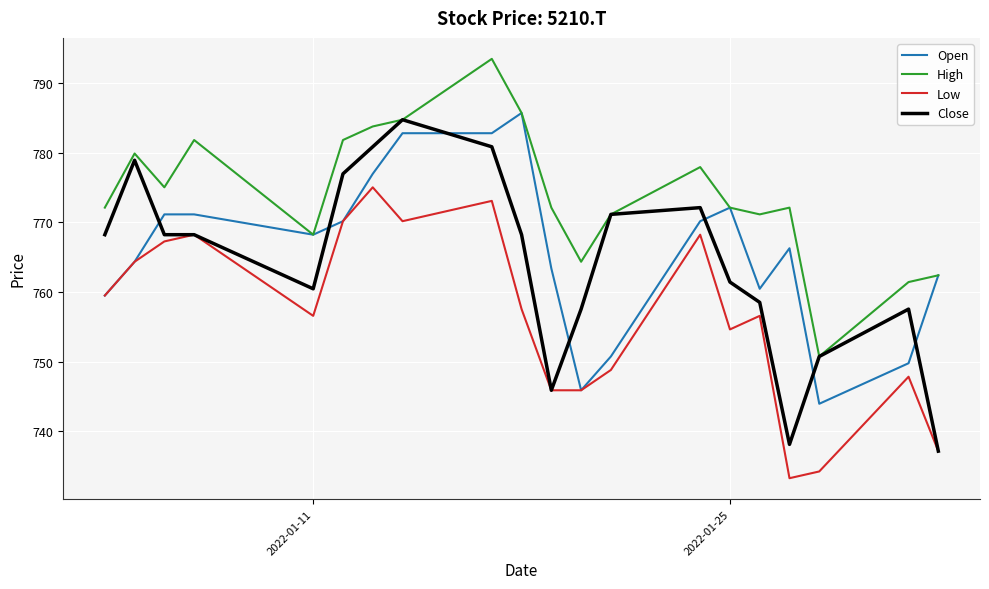

Which series has the largest total across all categories?

High